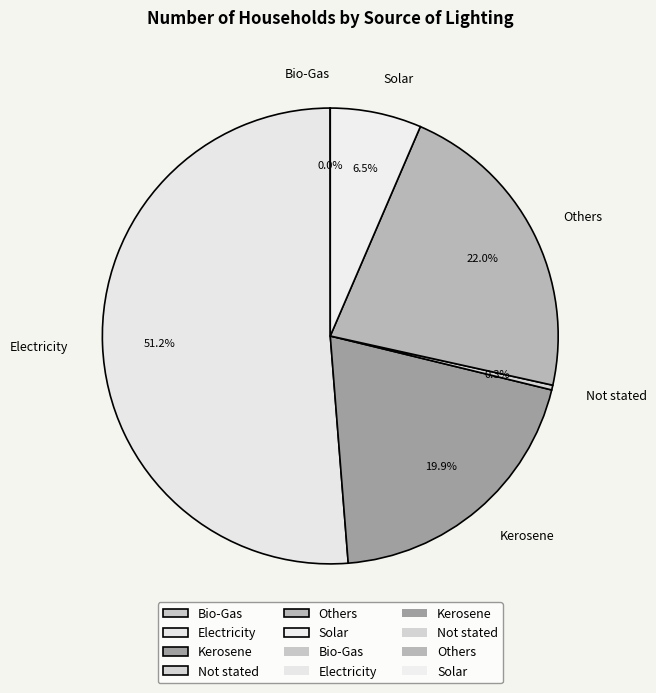

Between Not stated and Solar, which is larger?

Solar